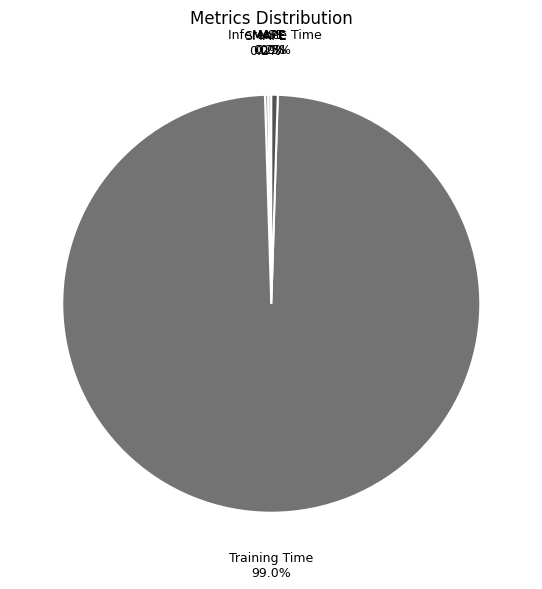

To the nearest percent, what is the difference between the largest and smallest slice percentages?

99%